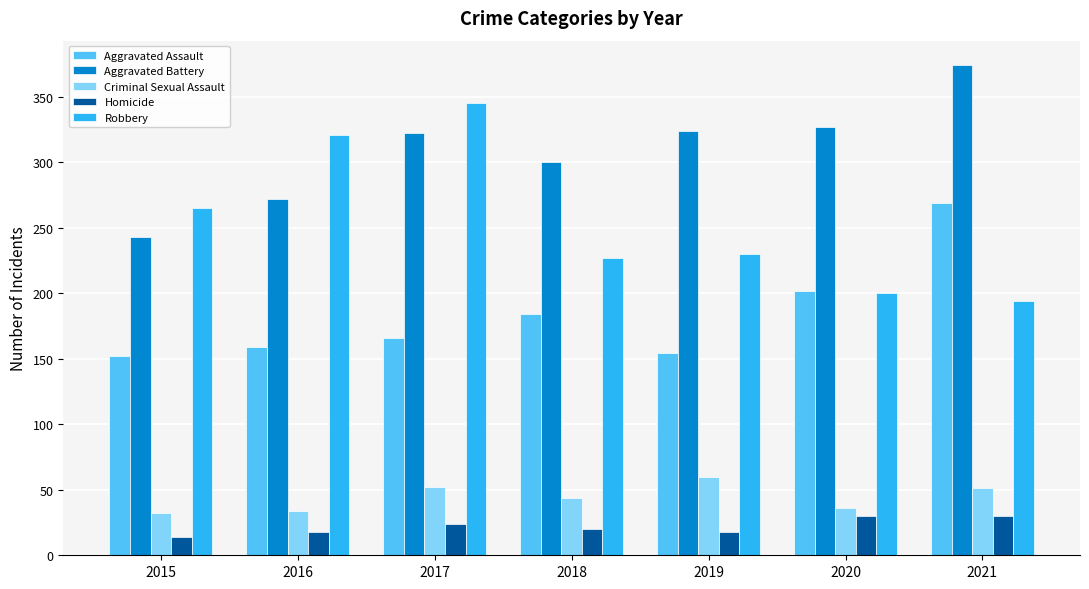

List the series in order of their peak value, lowest first.

Homicide, Criminal Sexual Assault, Aggravated Assault, Robbery, Aggravated Battery